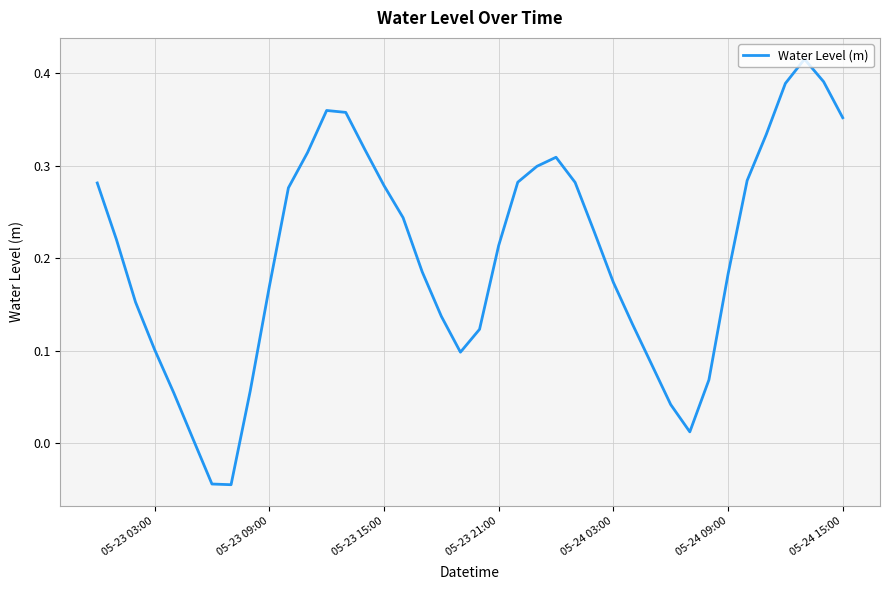

What is the difference between the maximum and minimum values?

0.5